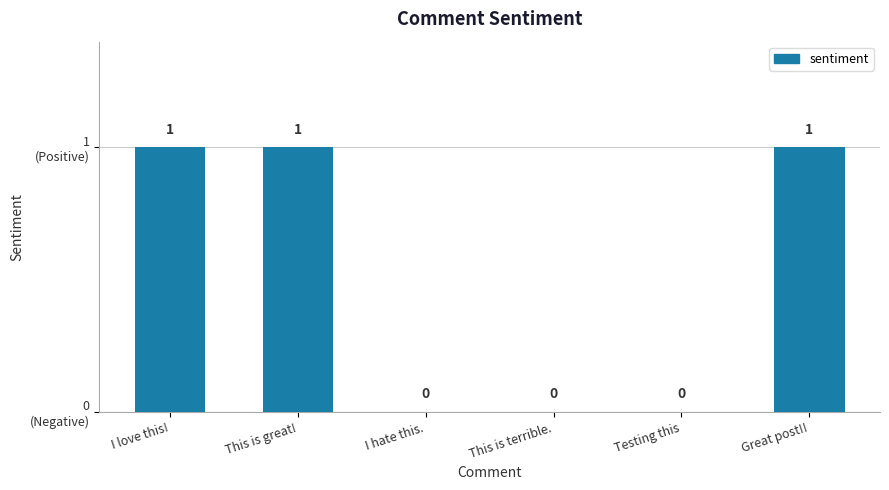

What is the sum of all values?

3